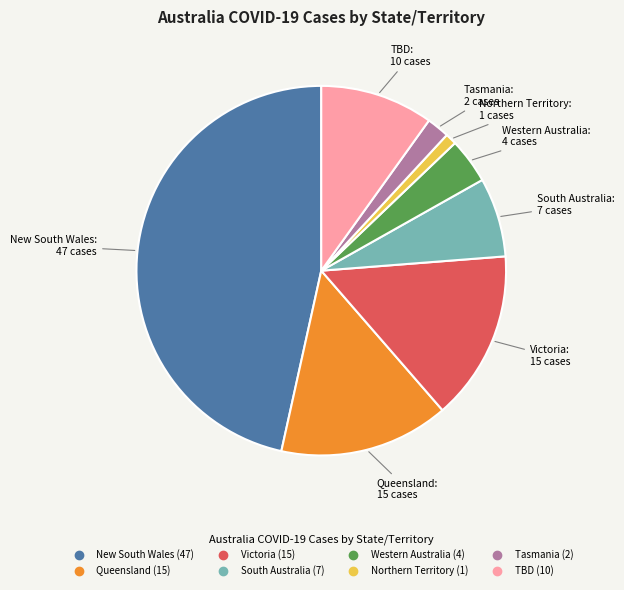

Which has a higher value, Tasmania or TBD?

TBD